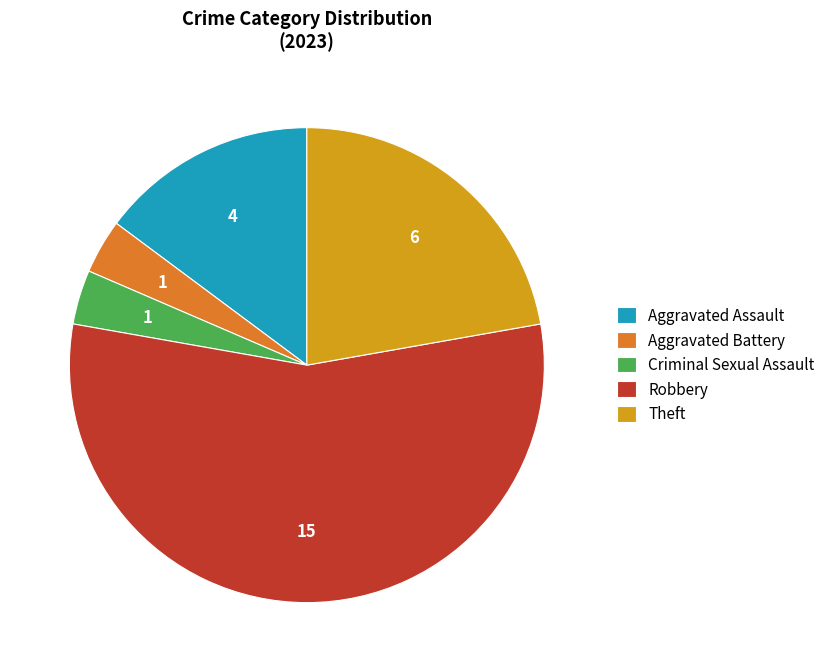

Which category has the biggest portion of the pie?

Robbery